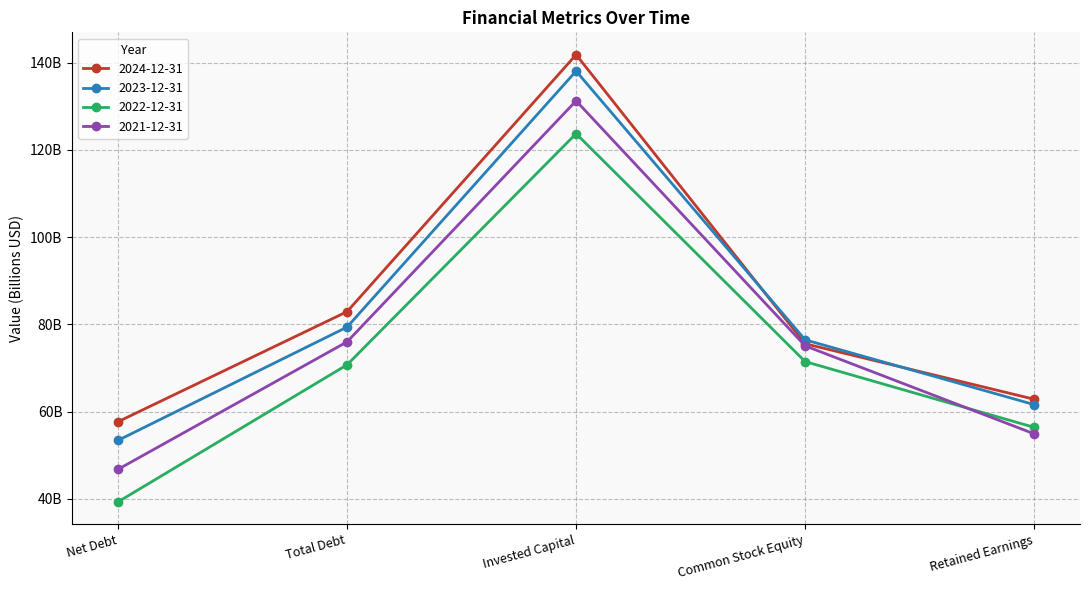

Is the value of 2023-12-31 at Retained Earnings greater than the value of 2022-12-31 at Common Stock Equity?

No